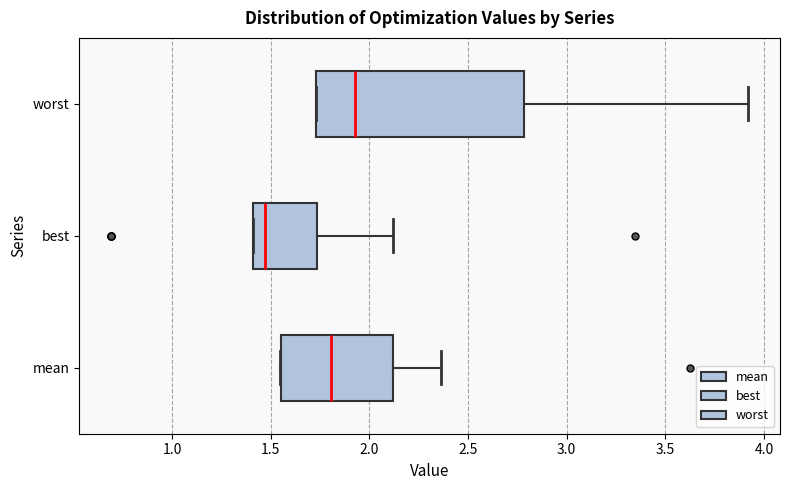

Comparing the boxes themselves (not the whiskers), which one is the widest?

worst